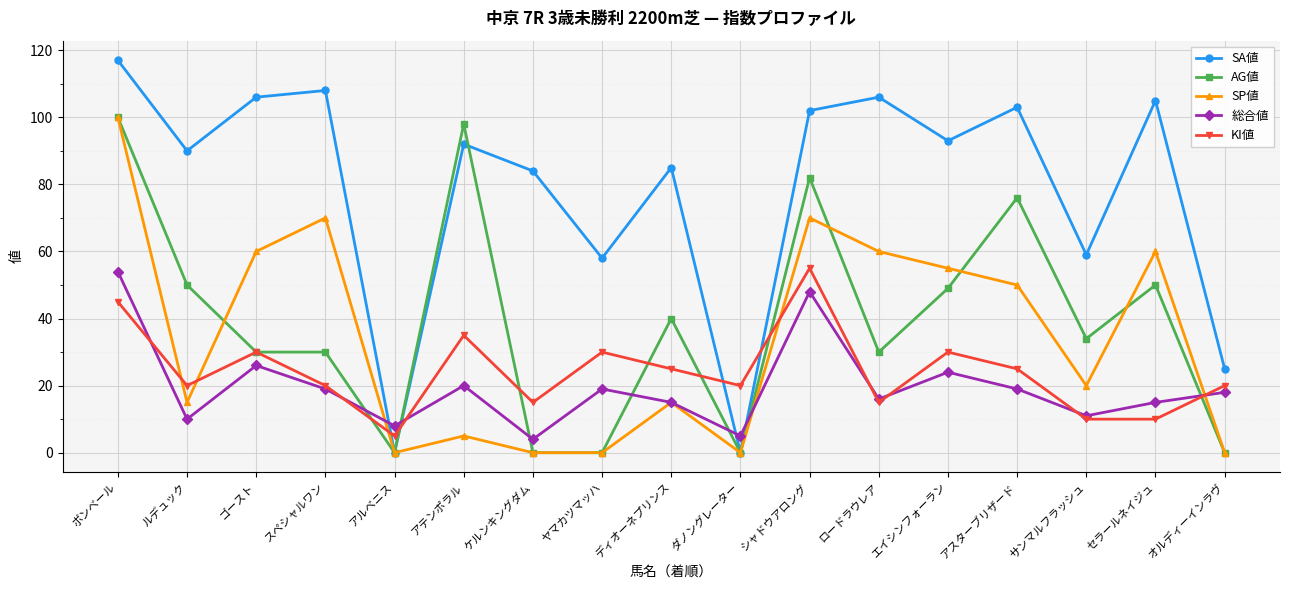

How many lines are shown in the chart?

5